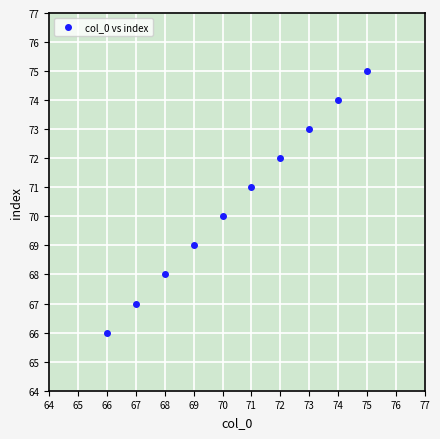

What is the average X value?

70